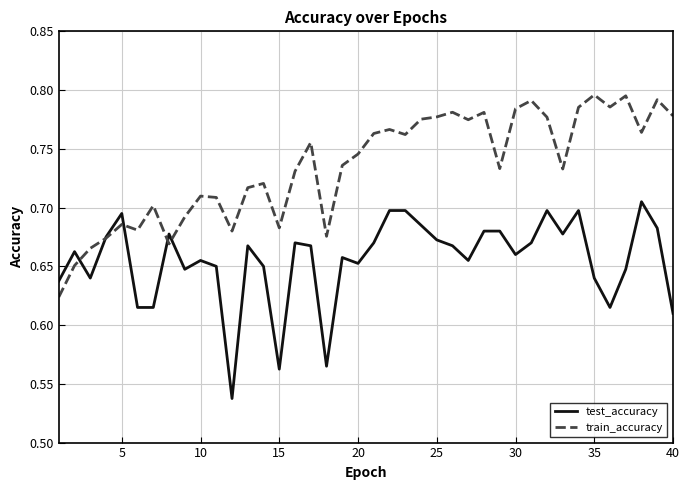

List the series in order of their overall mean, highest first.

train_accuracy, test_accuracy